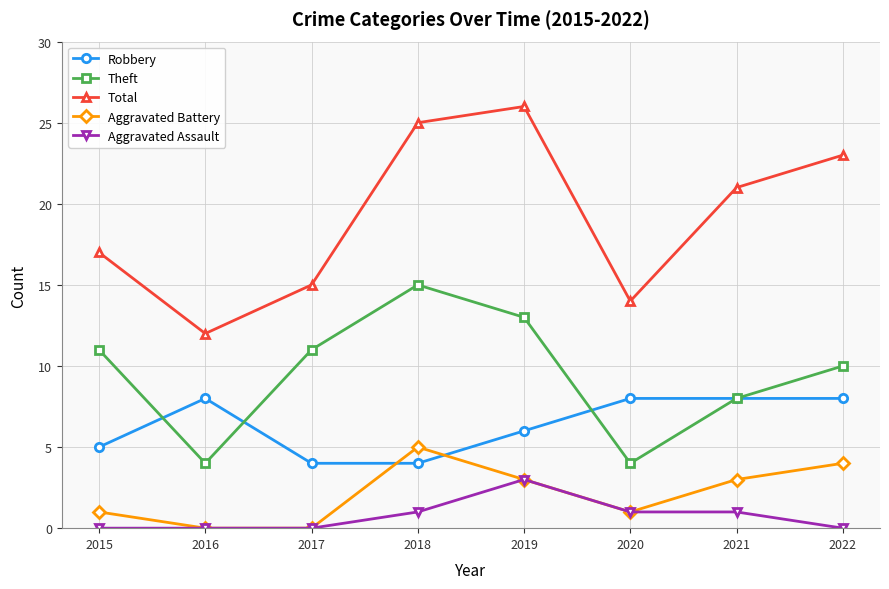

Which series has the largest range (max minus min)?

Total